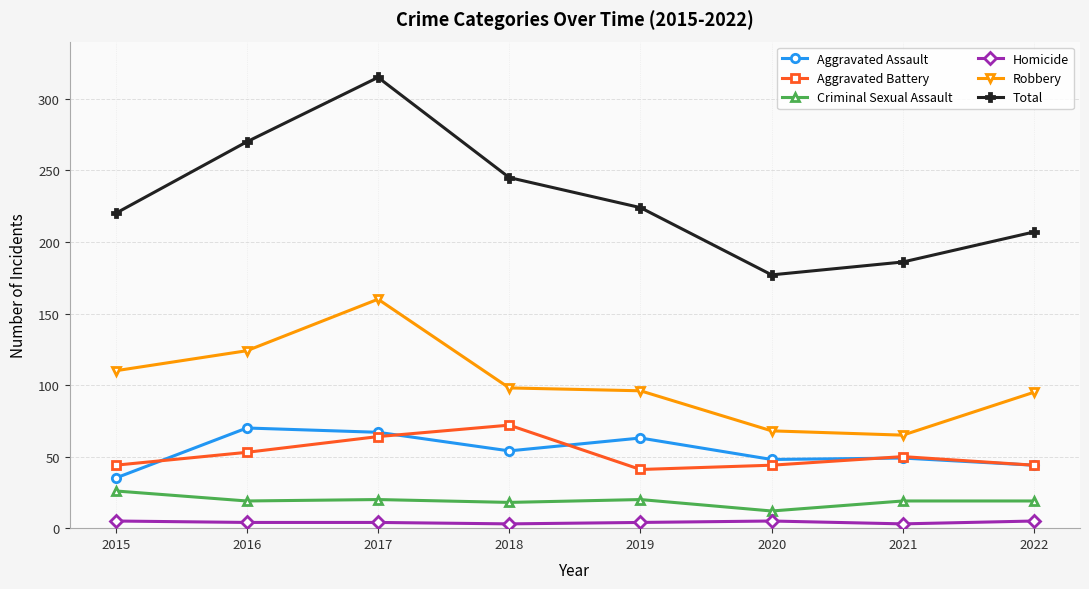

What is the difference between the maximum and minimum values in the Criminal Sexual Assault series?

14